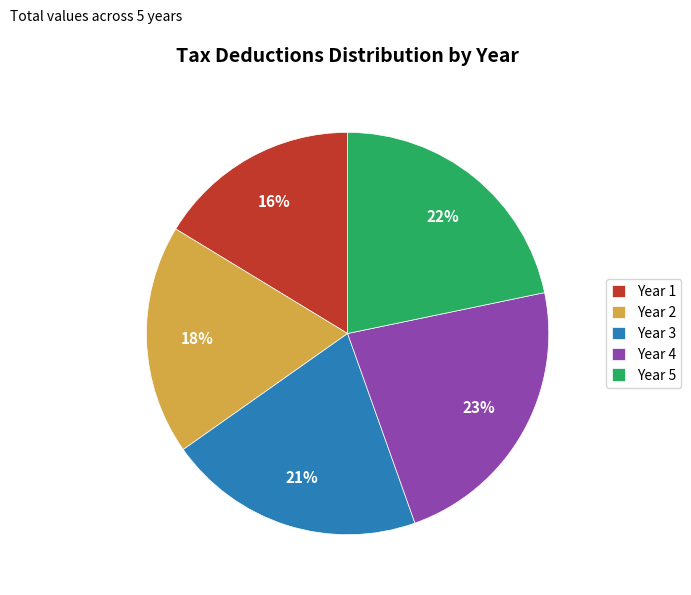

Which category has the biggest portion of the pie?

Year 4